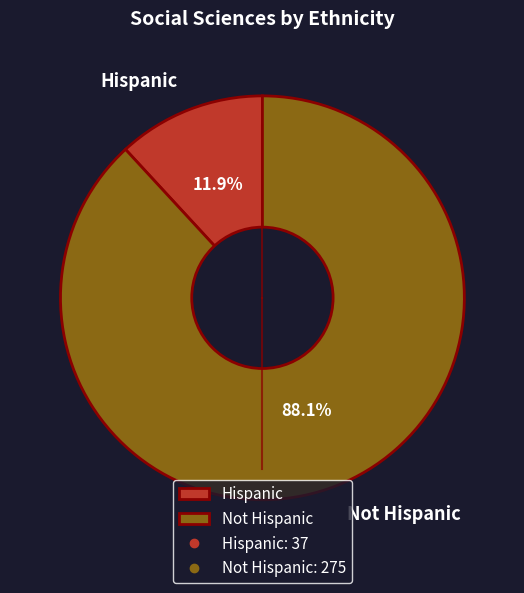

To the nearest percent, what is the average slice percentage?

50%